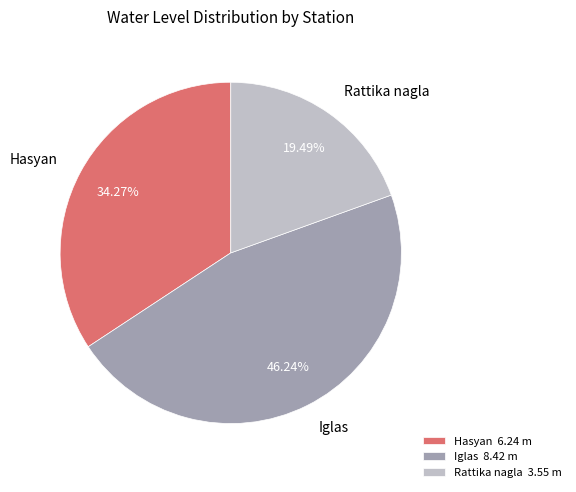

Which slice is the smallest?

Rattika nagla